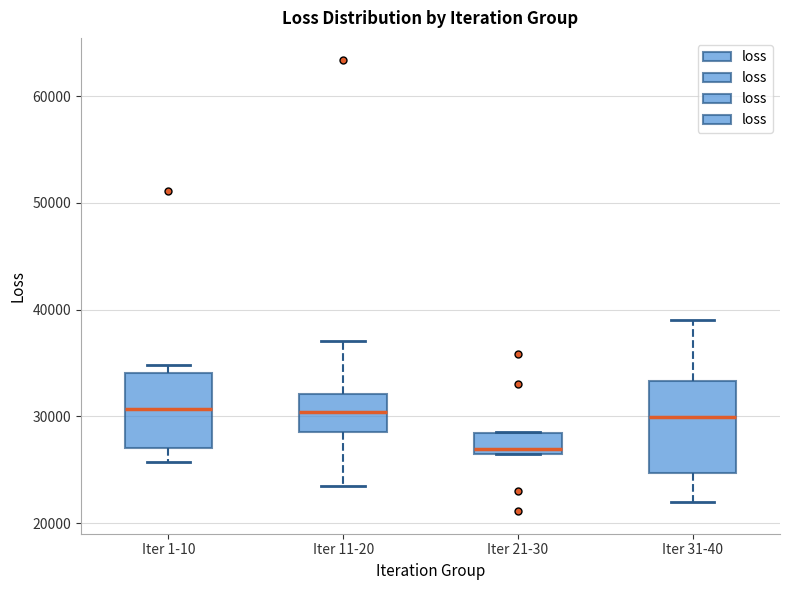

Which box is the tallest, from its lower edge to its upper edge?

Iter 31-40